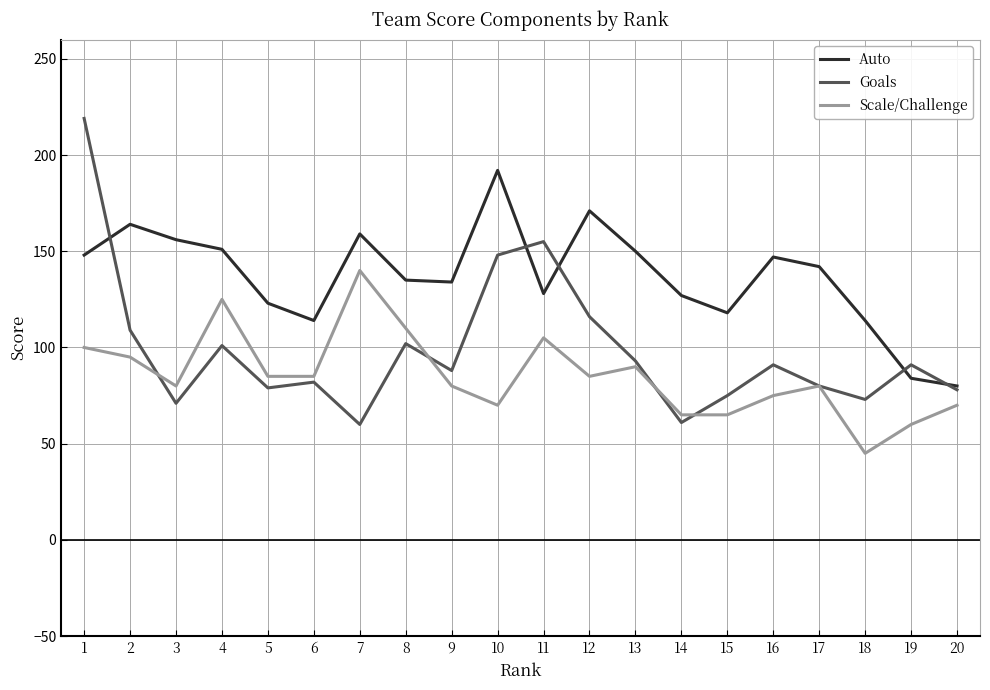

At which category does the chart reach its minimum across all series?

18